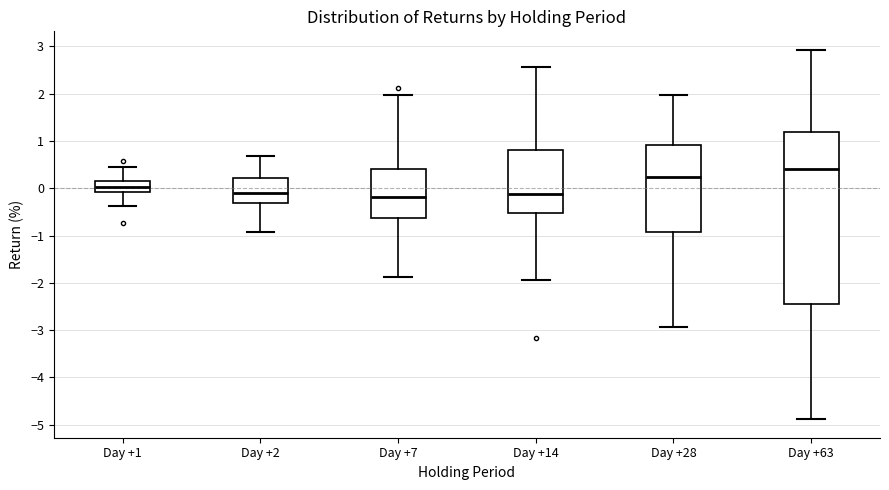

Where does the median line of the box for Day +28 sit on the y-axis? The values are not printed on the chart, so give them approximately, as read against the axis.

0.2